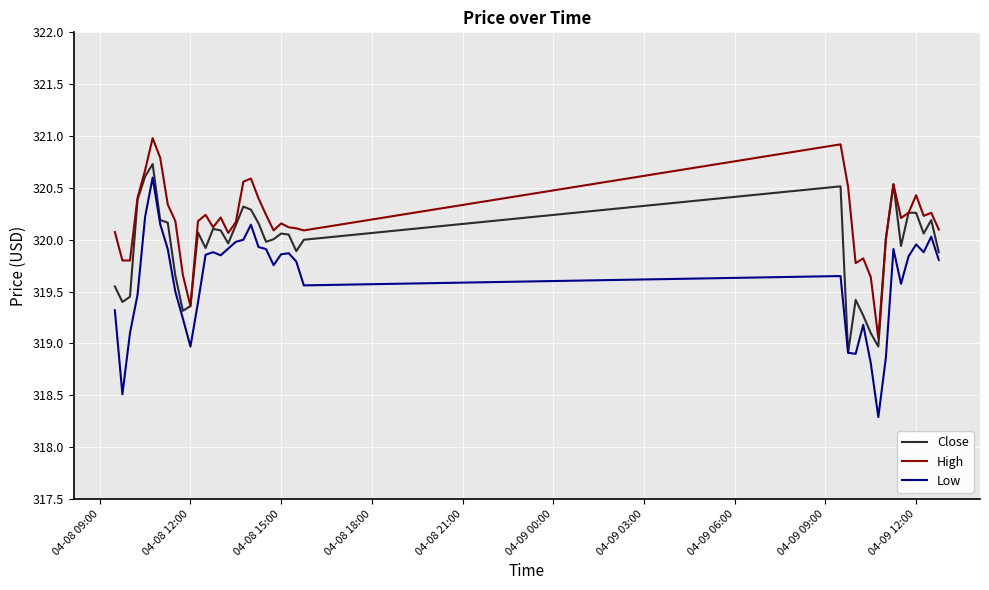

Which series has the largest total across all categories?

High